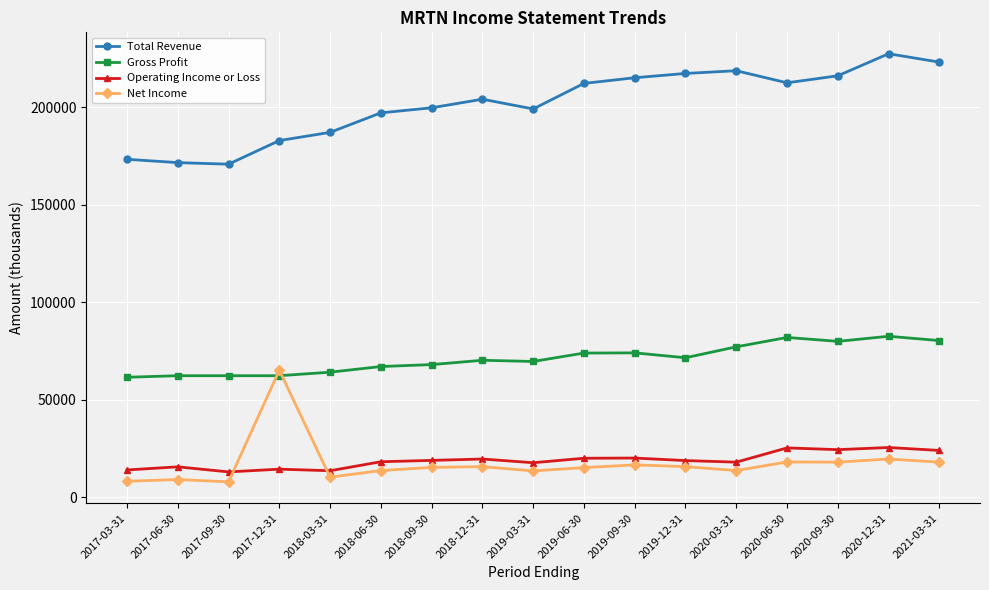

The value of Total Revenue at 2020-03-31 is 290202. True or false?

False